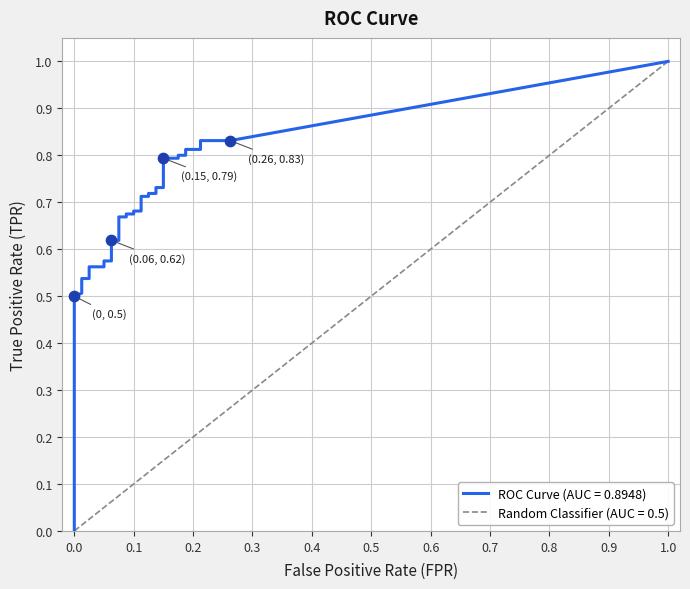

At how many categories does at least one series exceed 0?

40